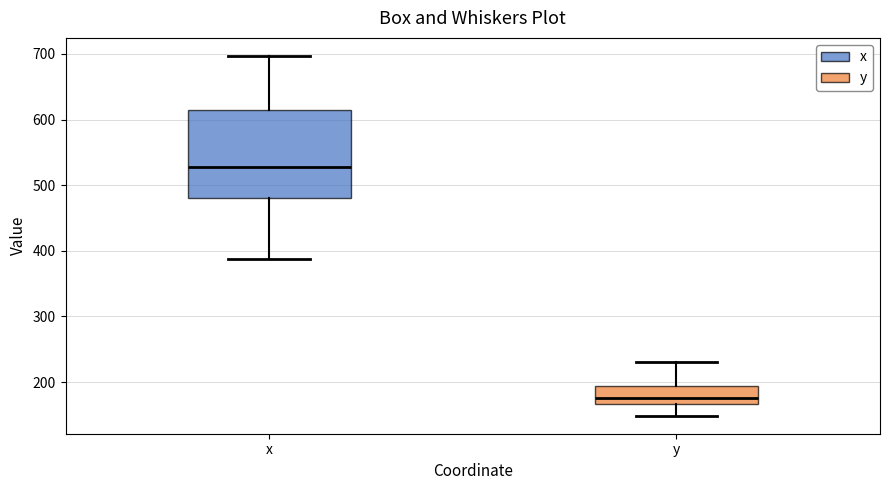

Reading left to right, read every box against the y-axis: the position of its median line, the range the box covers, and the ends of its whiskers. The values are not printed on the chart, so give them approximately, as read against the axis.

x: median 530, box 480 to 610, whiskers 390 to 700
y: median 180, box 170 to 190, whiskers 150 to 230